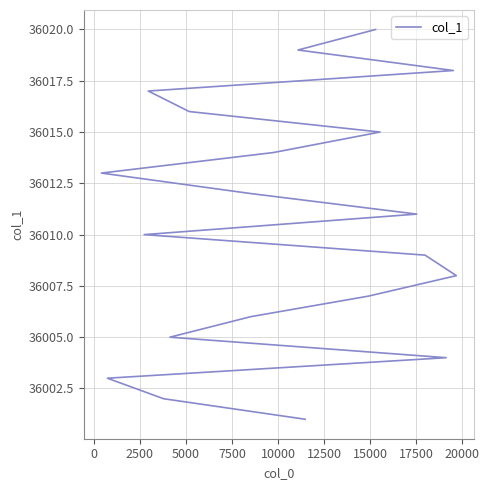

What is the average value?

36010